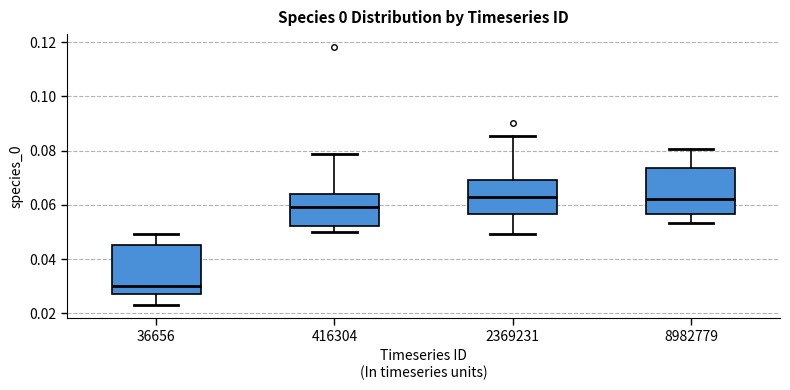

Reading left to right, transcribe this box plot: for each box, give where its median line is, the range the box spans, and where its two whiskers end, as read against the y-axis. The values are not printed on the chart, so give them approximately, as read against the axis.

36656: median 0.030, box 0.028 to 0.046, whiskers 0.024 to 0.050
416304: median 0.060, box 0.052 to 0.064, whiskers 0.050 to 0.078
2369231: median 0.062, box 0.056 to 0.070, whiskers 0.050 to 0.086
8982779: median 0.062, box 0.056 to 0.074, whiskers 0.054 to 0.080